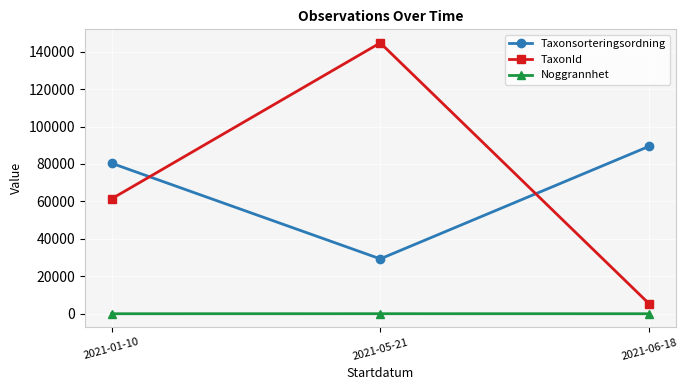

Is the value of TaxonId at 2021-05-21 greater than the value of Taxonsorteringsordning at 2021-06-18?

Yes